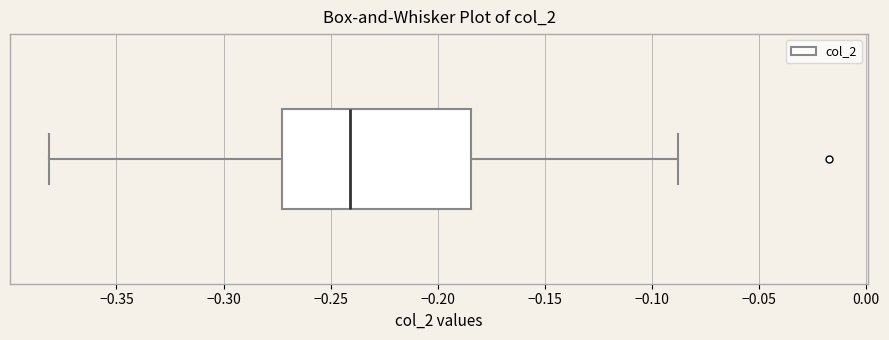

Read this box plot against the x-axis: the position of the median line, the range covered by the box, and the ends of both whiskers. The values are not printed on the chart, so give them approximately, as read against the axis.

median -0.240, box -0.275 to -0.185, whiskers -0.380 to -0.090